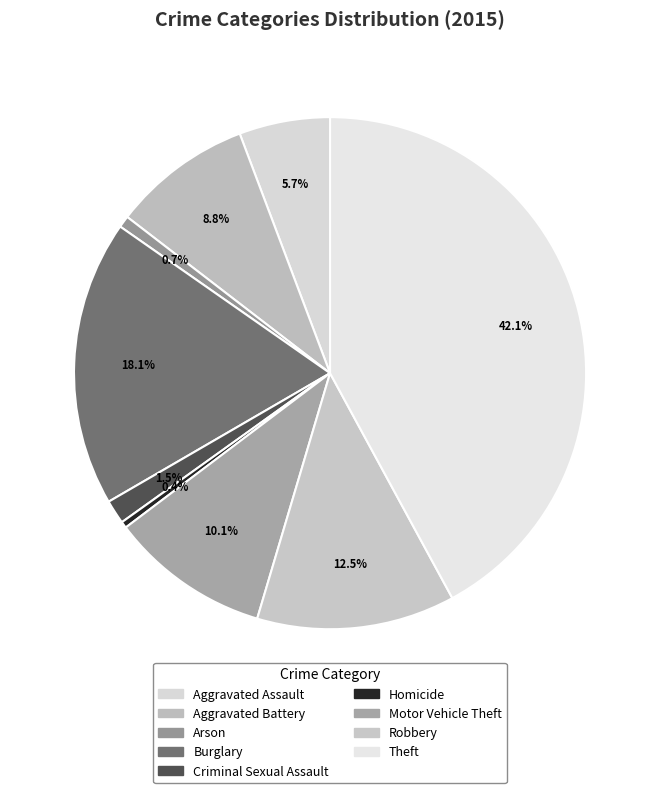

To the nearest percent, what is the average slice percentage?

11%